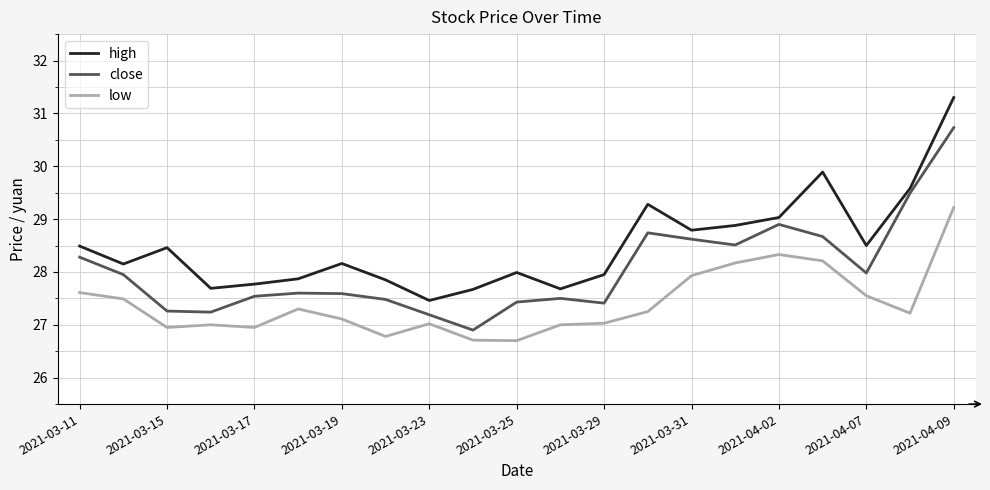

Which series has the largest total across all categories?

high